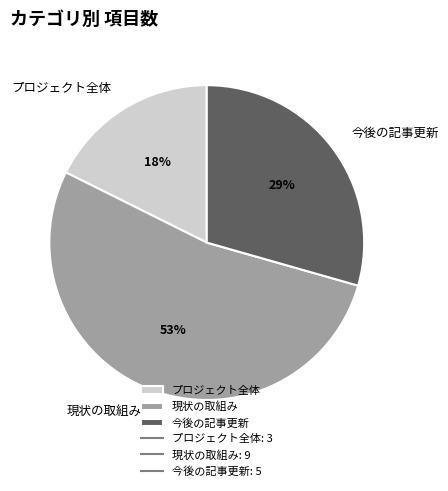

Does any single category account for the majority?

Yes